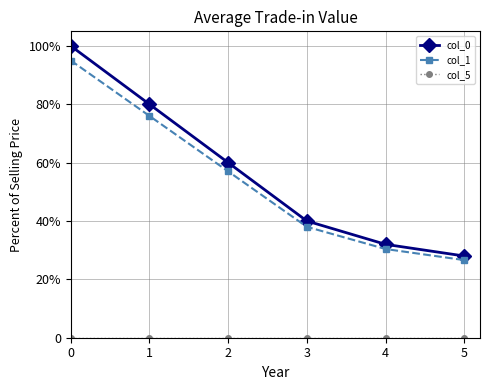

What are all the series names shown in the legend?

col_0, col_1, col_5